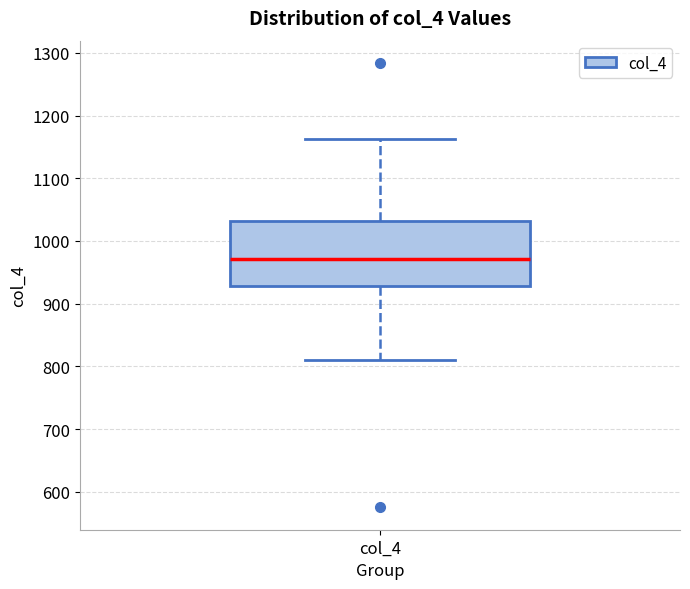

Read this box plot against the y-axis: the position of the median line, the range covered by the box, and the ends of both whiskers. The values are not printed on the chart, so give them approximately, as read against the axis.

median 970, box 930 to 1030, whiskers 810 to 1160